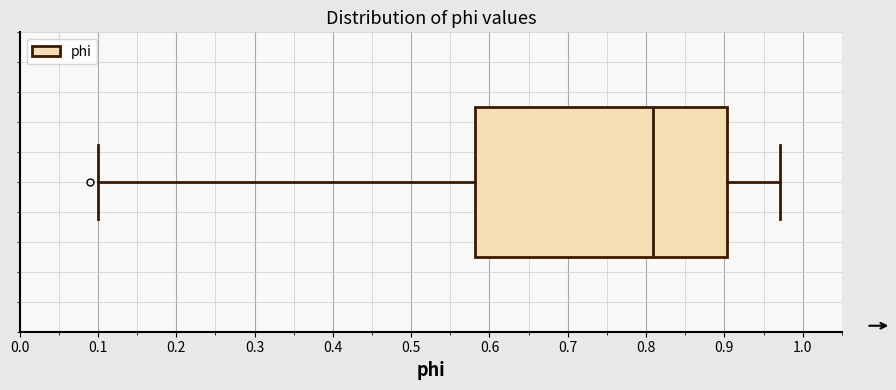

Where is the right edge of the box on the x-axis? The values are not printed on the chart, so give them approximately, as read against the axis.

0.90